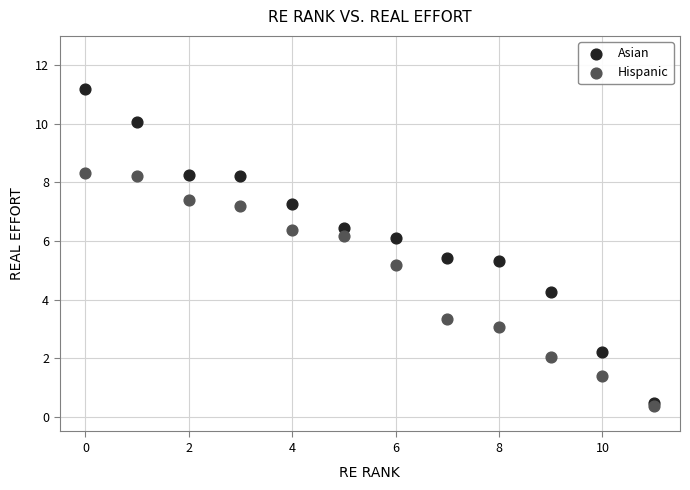

Which series has the widest spread of Y values?

Asian